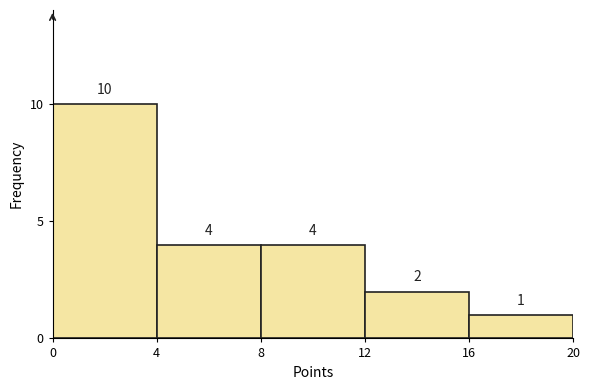

Reading left to right, list every bar in this chart as the range it spans on the x-axis followed by its height.

0 to 4: 10
4 to 8: 4
8 to 12: 4
12 to 16: 2
16 to 20: 1